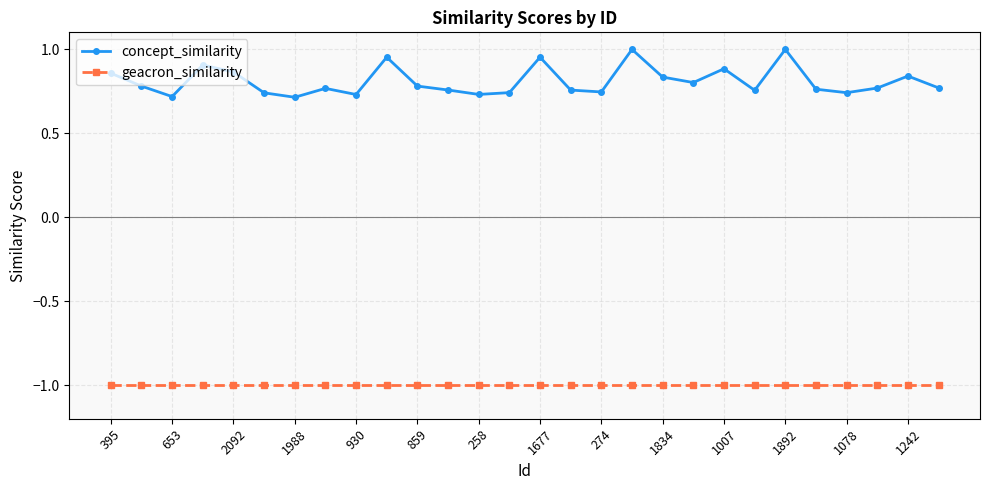

True or false: concept_similarity and geacron_similarity cross at least once.

False